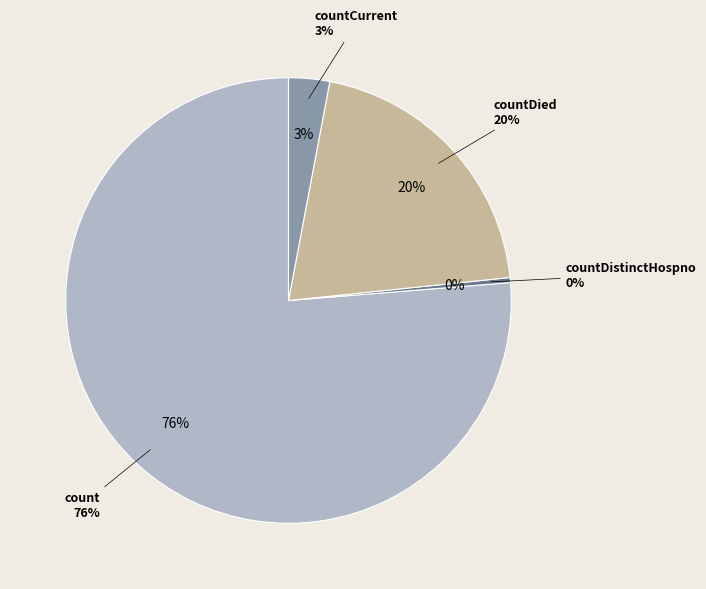

The countDistinctHospno slice represents 13% of the pie. True or false?

False